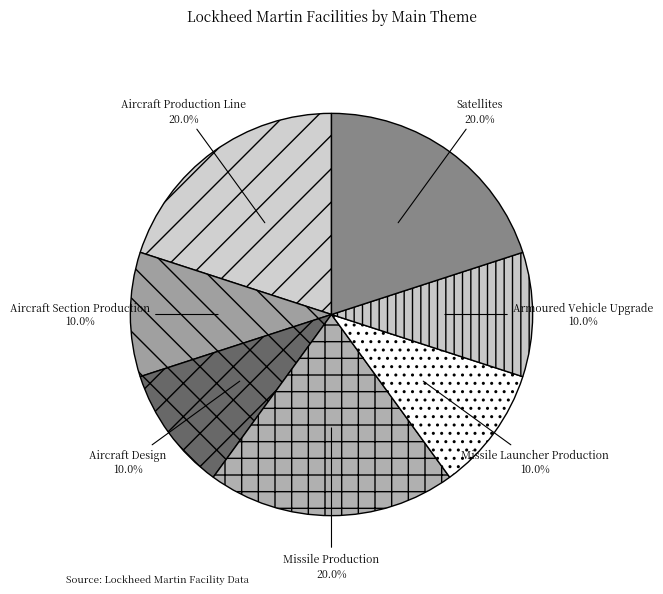

Which has a higher value, Armoured Vehicle Upgrade or Aircraft Production Line?

Aircraft Production Line